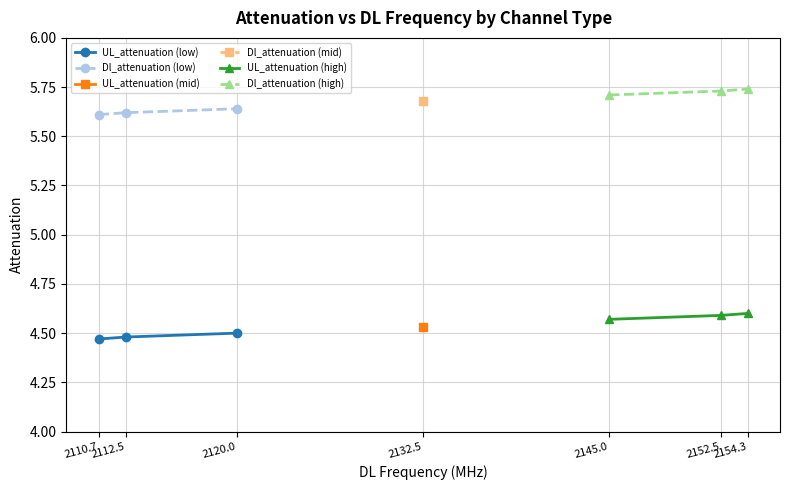

The value of UL_attenuation (low) at 2120.0 is 7.5. True or false?

False